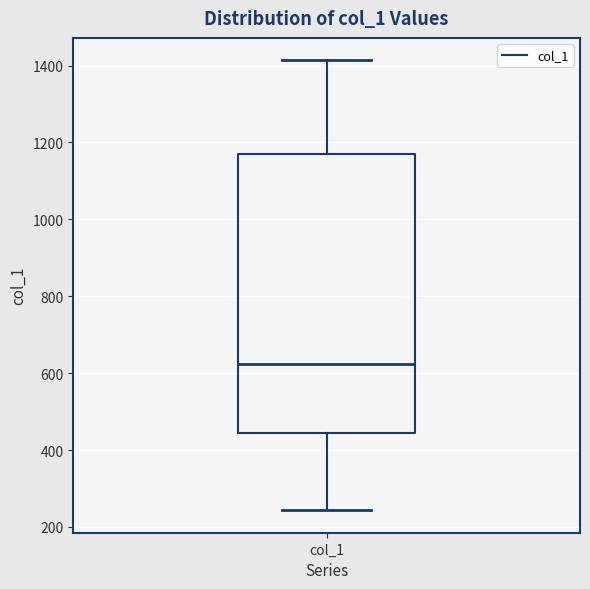

Where does the median line of the box for col_1 sit on the y-axis? The values are not printed on the chart, so give them approximately, as read against the axis.

620